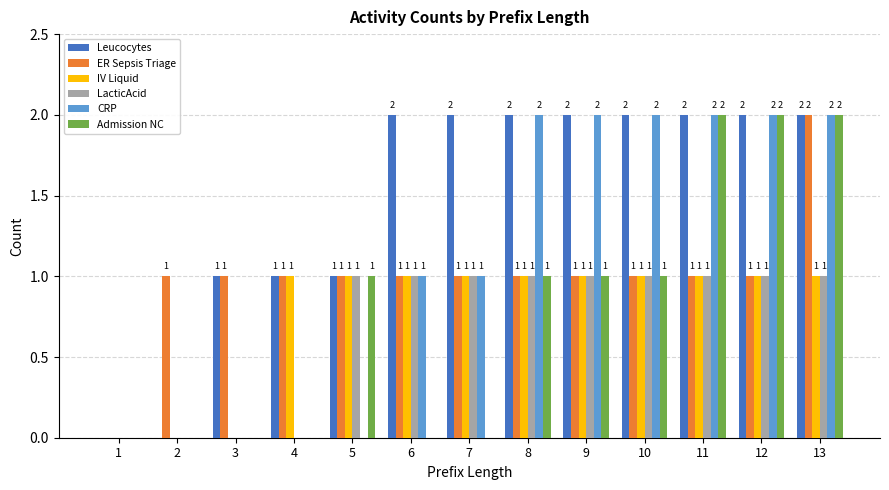

At which category is the sum across all series the highest?

13